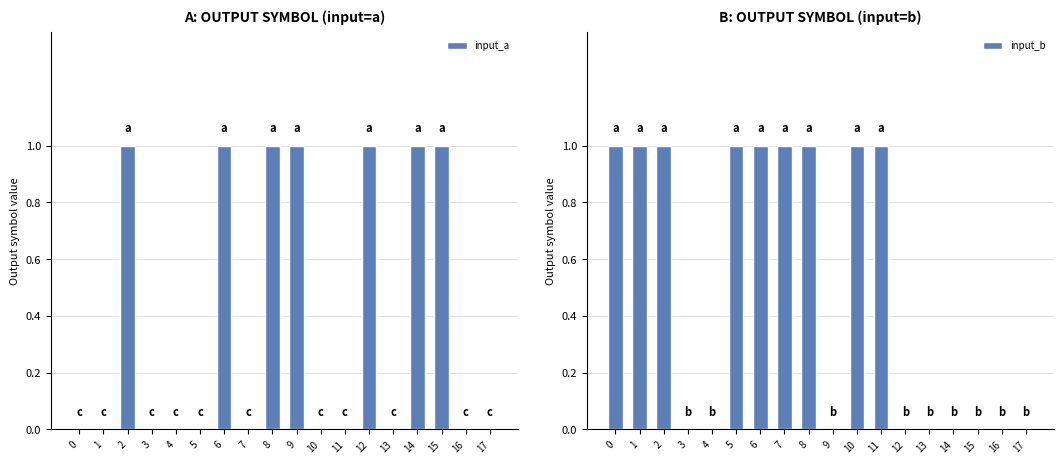

The input_b series shows 1 at 6. True or false?

True